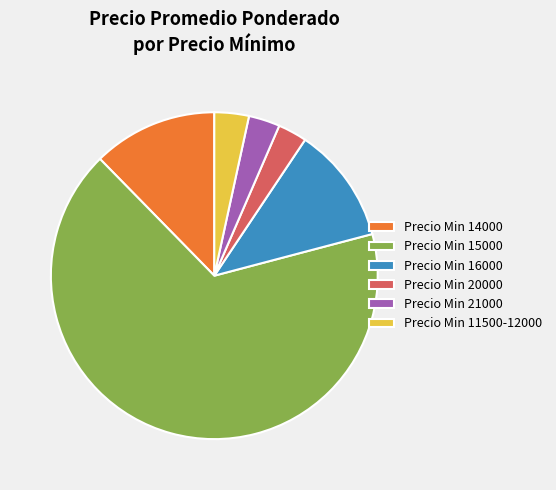

Count the number of slices in the pie.

6